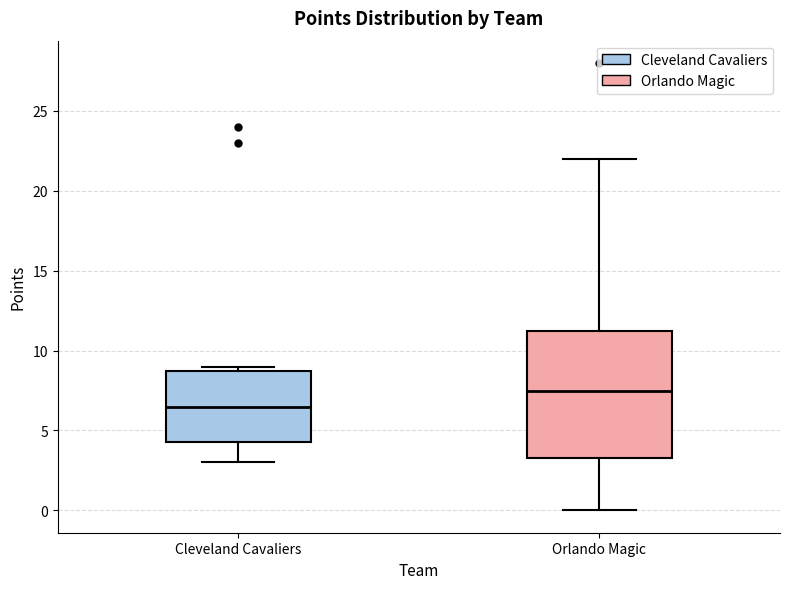

Where is the lower edge of the box for Orlando Magic on the y-axis? The values are not printed on the chart, so give them approximately, as read against the axis.

3.5